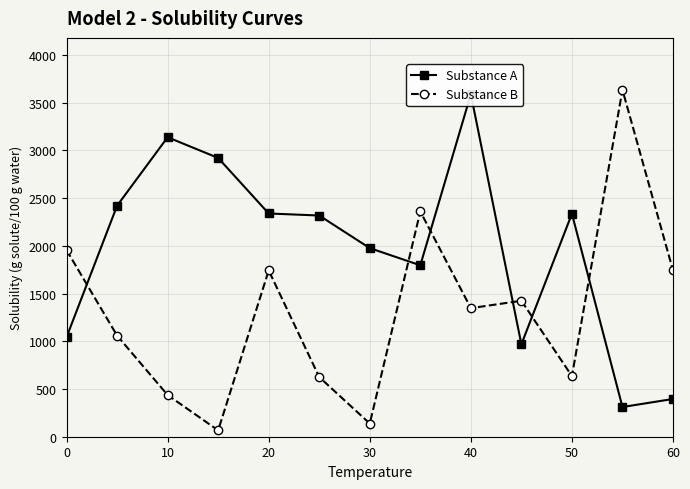

What is the maximum value for Substance B?

3634.1